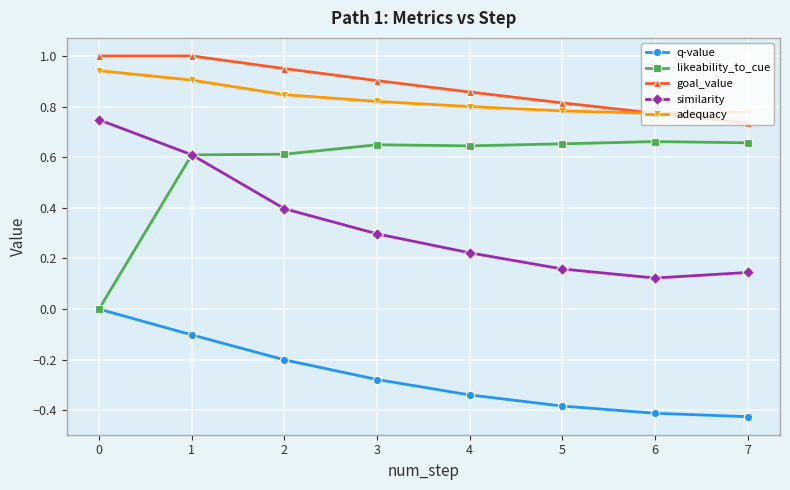

Is it true that adequacy equals 0.5 at 3?

False